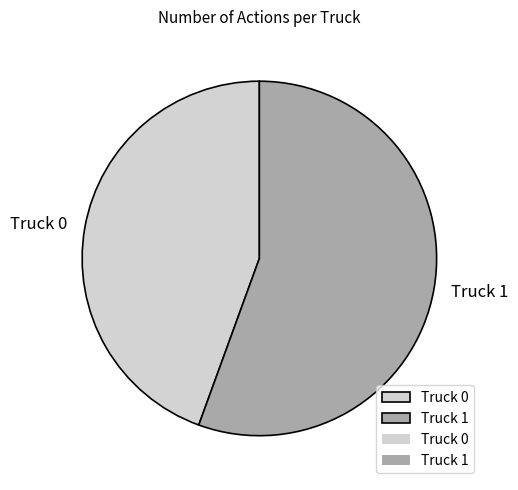

True or false: Truck 1 accounts for 41% of the total.

False